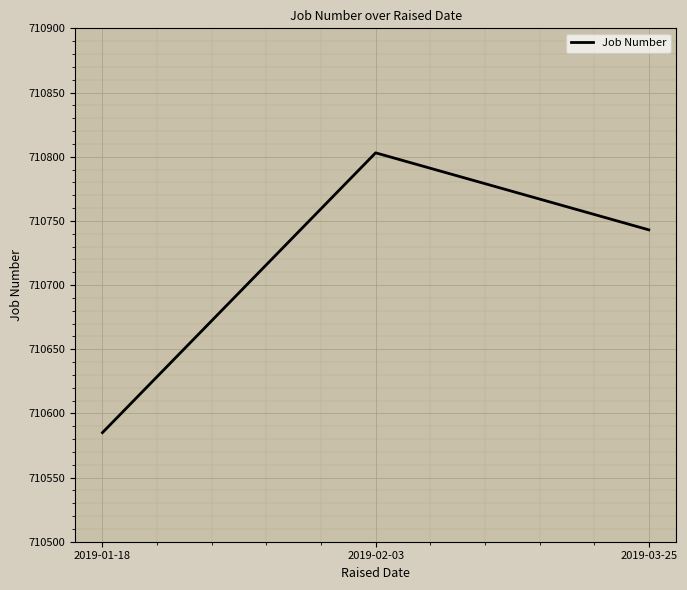

At which category does the chart reach its peak across all series?

2019-02-03